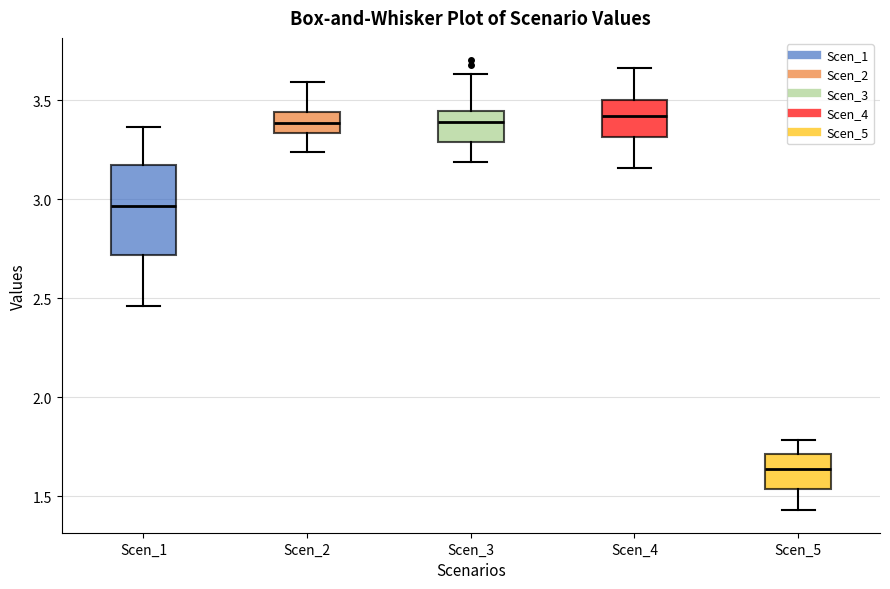

Reading left to right, read every box against the y-axis: the position of its median line, the range the box covers, and the ends of its whiskers. The values are not printed on the chart, so give them approximately, as read against the axis.

Scen_1: median 2.95, box 2.70 to 3.15, whiskers 2.45 to 3.35
Scen_2: median 3.40, box 3.35 to 3.45, whiskers 3.25 to 3.60
Scen_3: median 3.40, box 3.30 to 3.45, whiskers 3.20 to 3.65
Scen_4: median 3.40, box 3.30 to 3.50, whiskers 3.15 to 3.65
Scen_5: median 1.65, box 1.55 to 1.70, whiskers 1.45 to 1.80